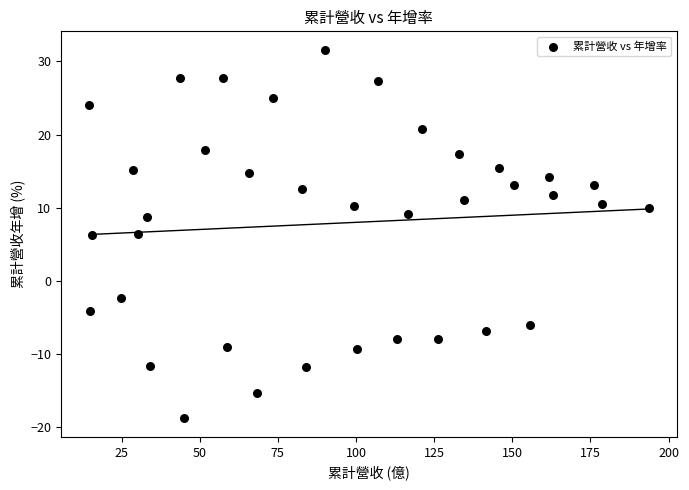

What is the range of X values (max minus min)?

179.0